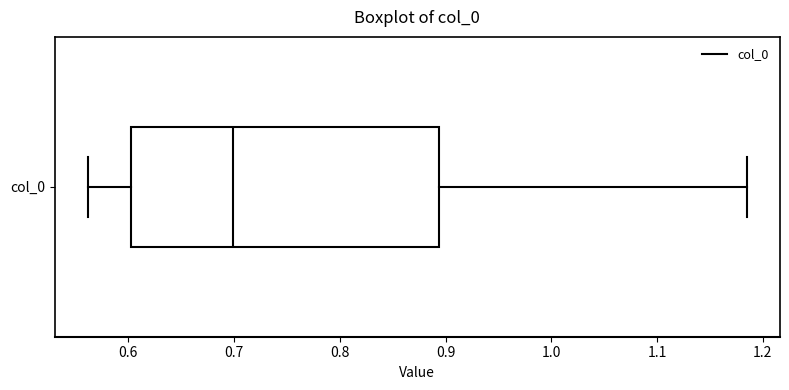

Where is the left edge of the box for col_0 on the x-axis? The values are not printed on the chart, so give them approximately, as read against the axis.

0.60